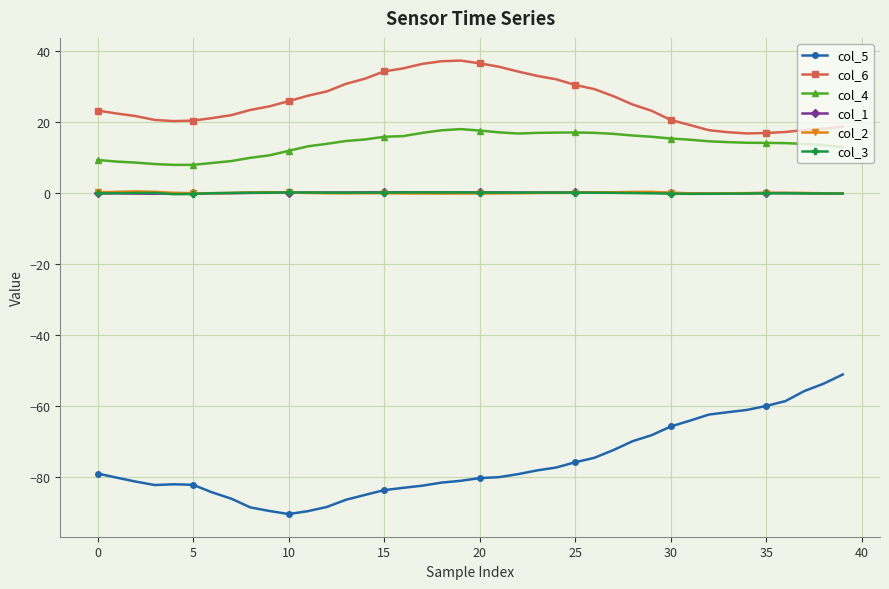

True or false: col_5 and col_2 intersect in this chart.

False